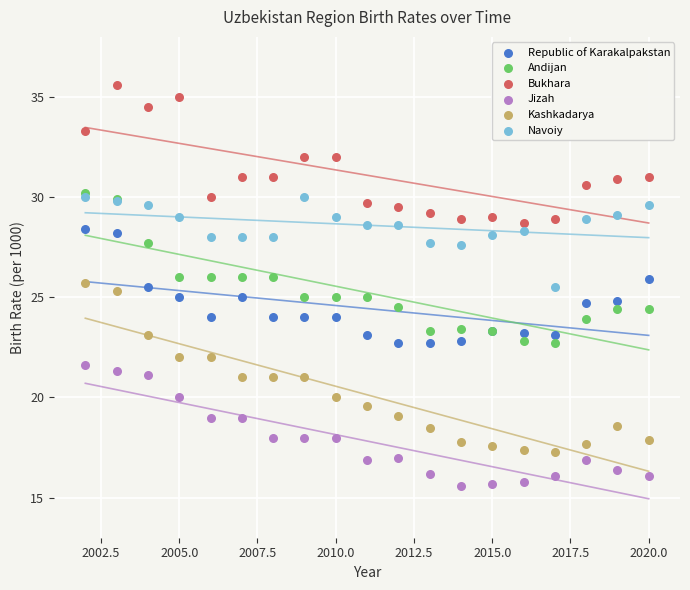

Which series reaches the maximum Y coordinate?

Bukhara